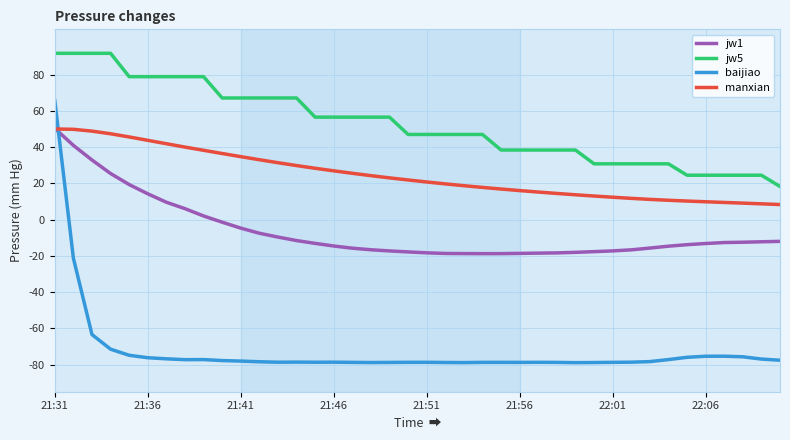

What is the average value of the baijiao series?

-72.4